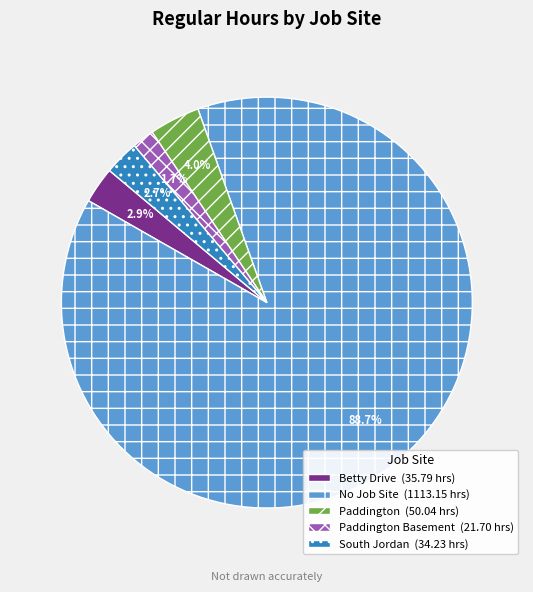

Does any single category account for the majority?

Yes